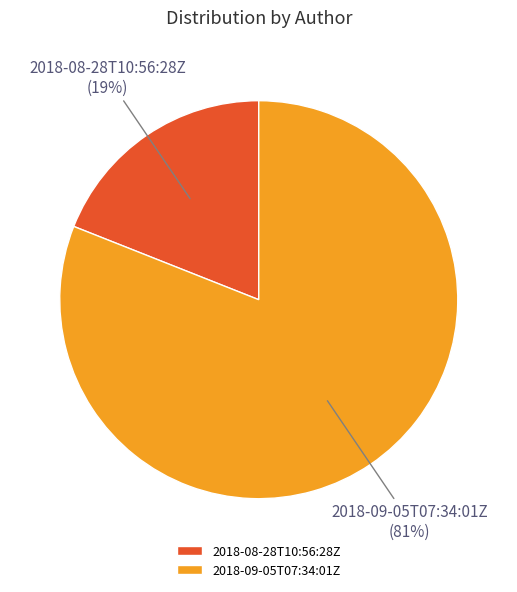

Between 2018-09-05T07:34:01Z and 2018-08-28T10:56:28Z, which is larger?

2018-09-05T07:34:01Z